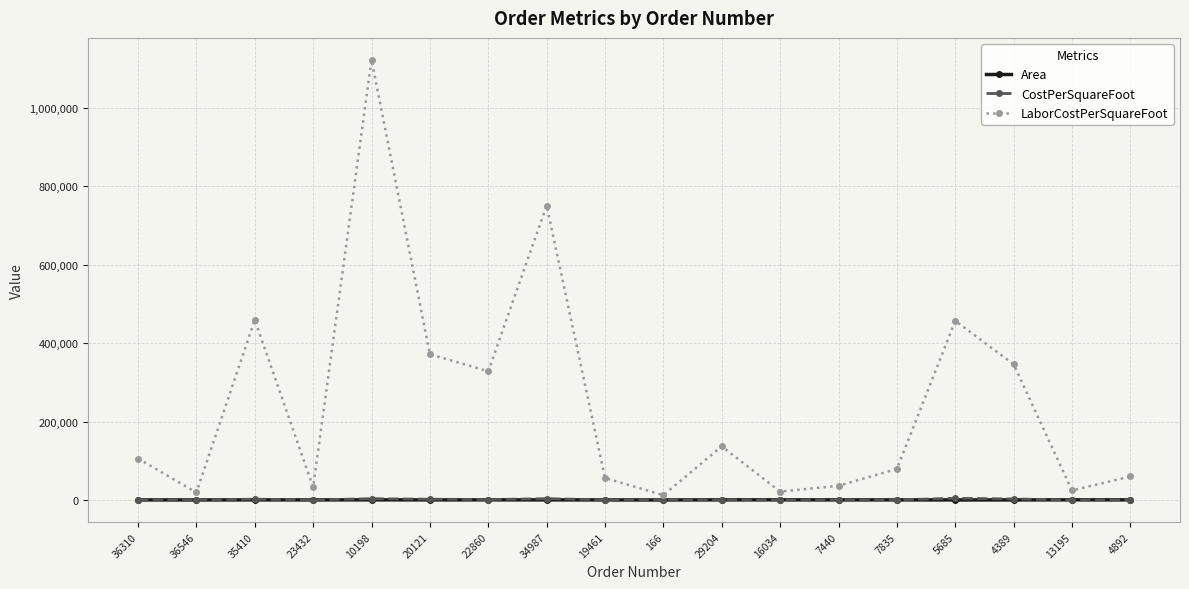

Does the chart have visible grid lines?

Yes